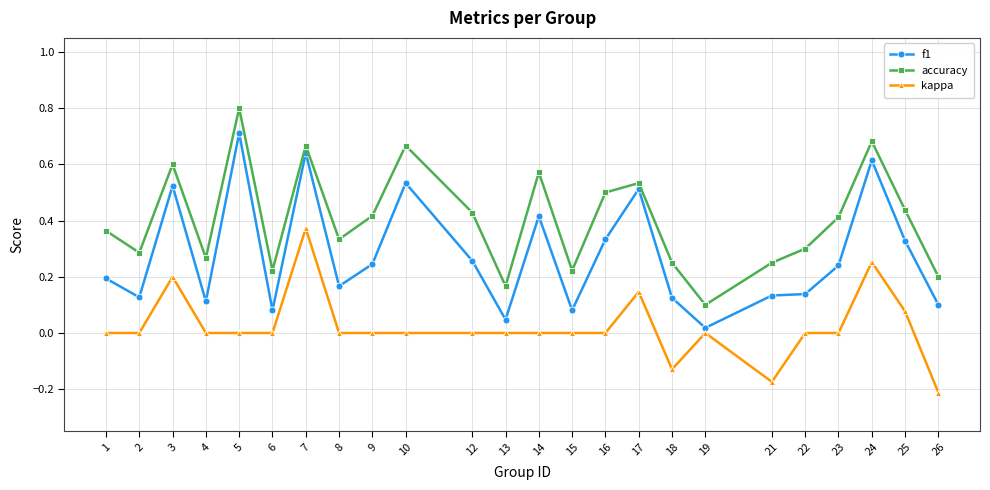

At which category does f1 reach its first local peak?

3